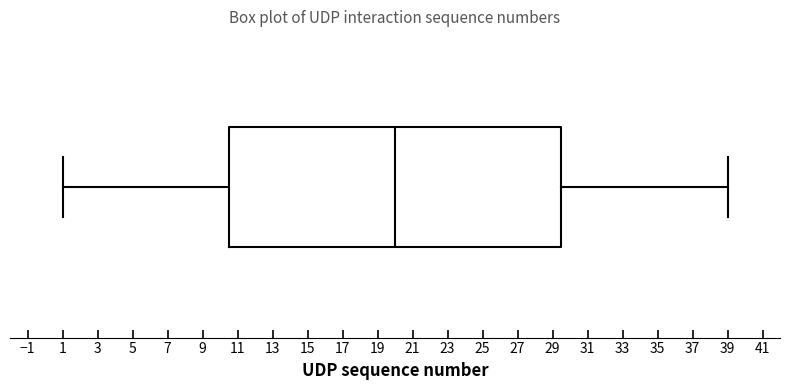

Read this box plot against the x-axis: the position of the median line, the range covered by the box, and the ends of both whiskers. The values are not printed on the chart, so give them approximately, as read against the axis.

median 20.0, box 10.6 to 29.6, whiskers 1.0 to 39.0